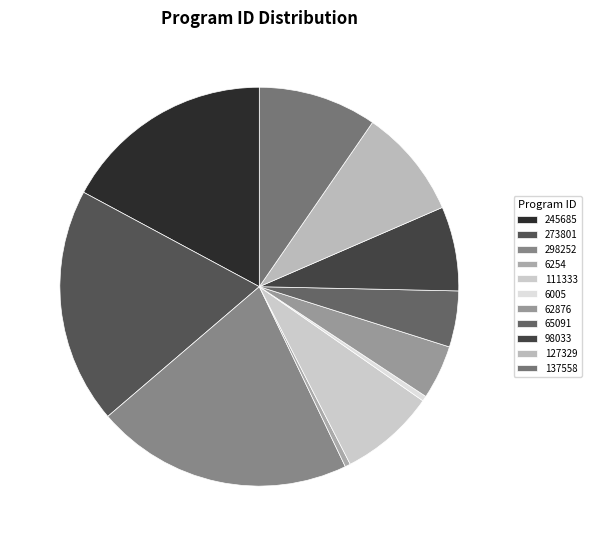

To the nearest percent, what percentage of the pie is 298252?

21%